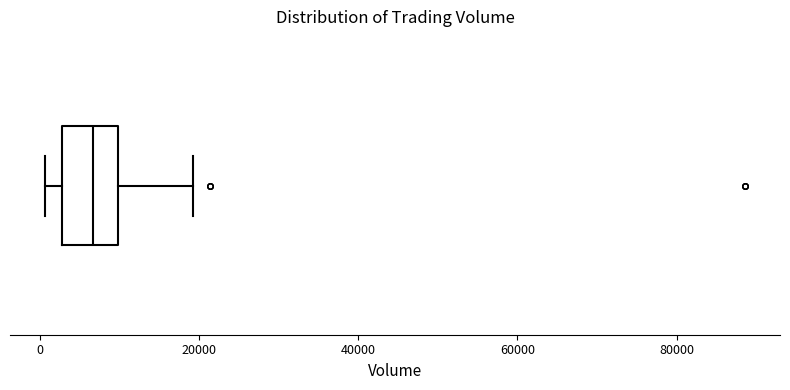

Read this box plot against the x-axis: the position of the median line, the range covered by the box, and the ends of both whiskers. The values are not printed on the chart, so give them approximately, as read against the axis.

median 6000, box 2000 to 10000, whiskers 0 to 20000